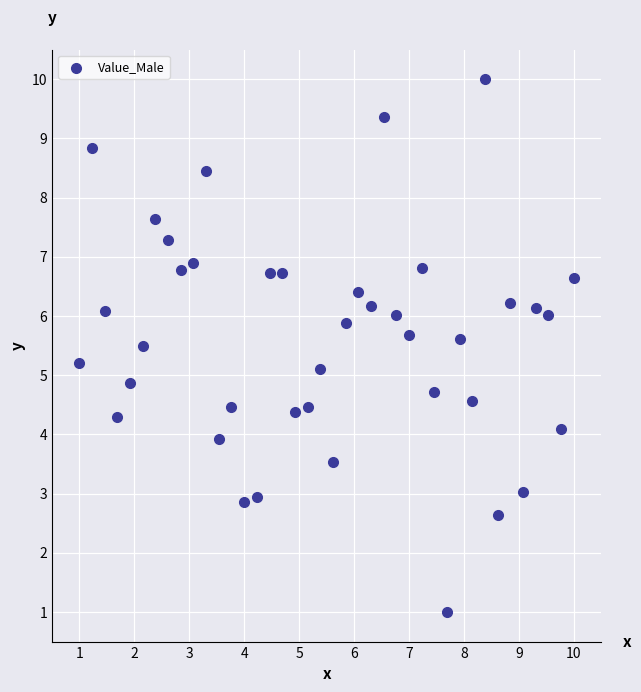

What is the range of Y values (max minus min)?

9.0